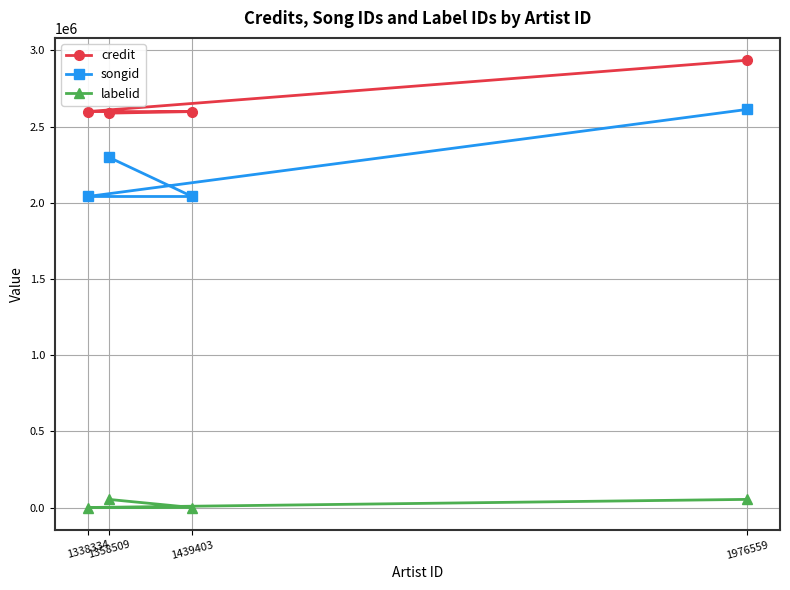

What is the approximate value of credit at 1976559?

2935873